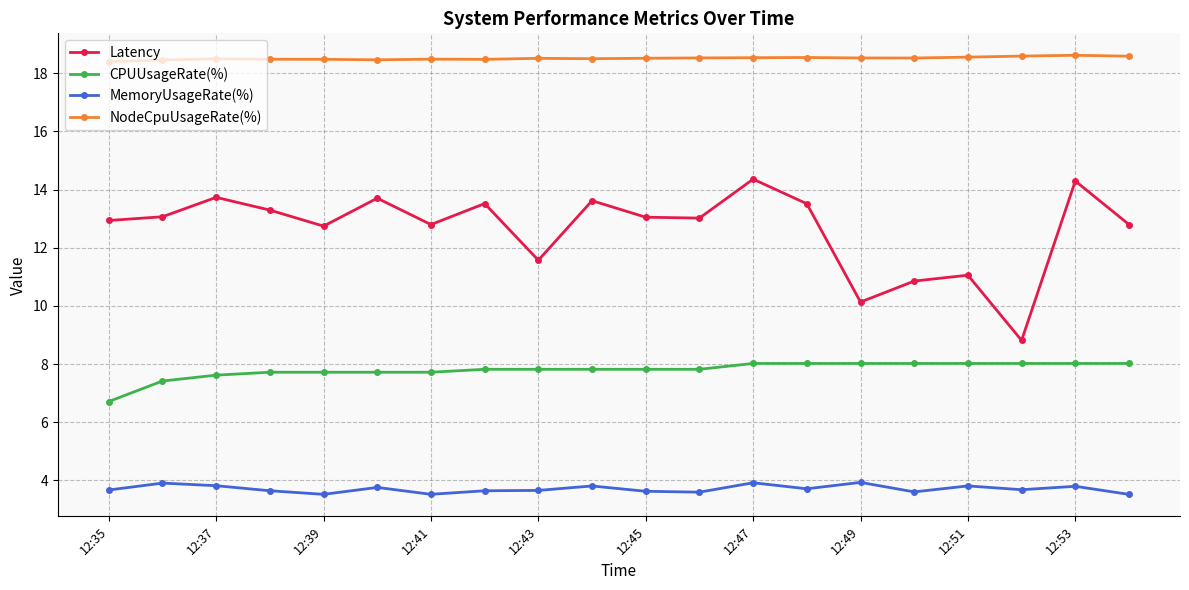

At how many categories does at least one series exceed 6?

20